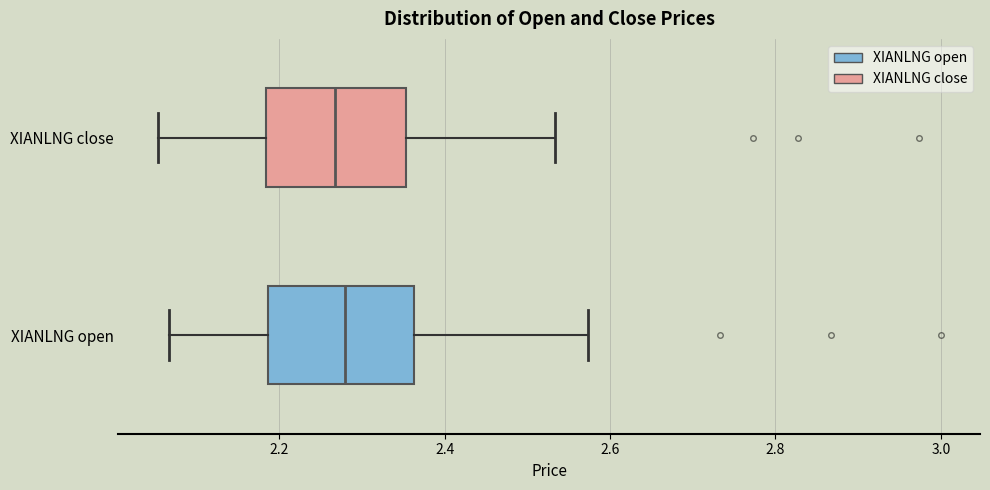

Reading bottom to top, transcribe this box plot: for each box, give where its median line is, the range the box spans, and where its two whiskers end, as read against the x-axis. The values are not printed on the chart, so give them approximately, as read against the axis.

XIANLNG open: median 2.28, box 2.18 to 2.36, whiskers 2.06 to 2.58
XIANLNG close: median 2.26, box 2.18 to 2.36, whiskers 2.06 to 2.54